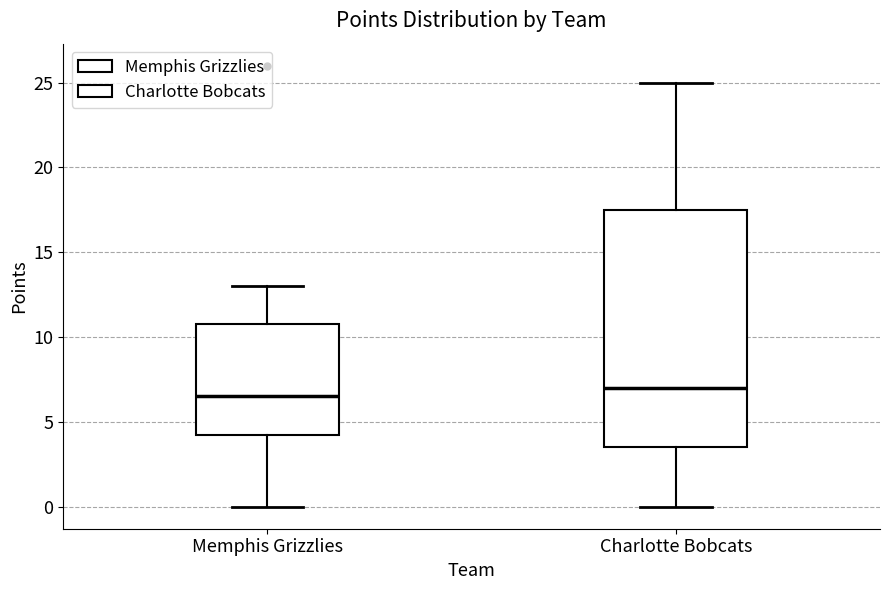

Which box is the tallest, from its lower edge to its upper edge?

Charlotte Bobcats